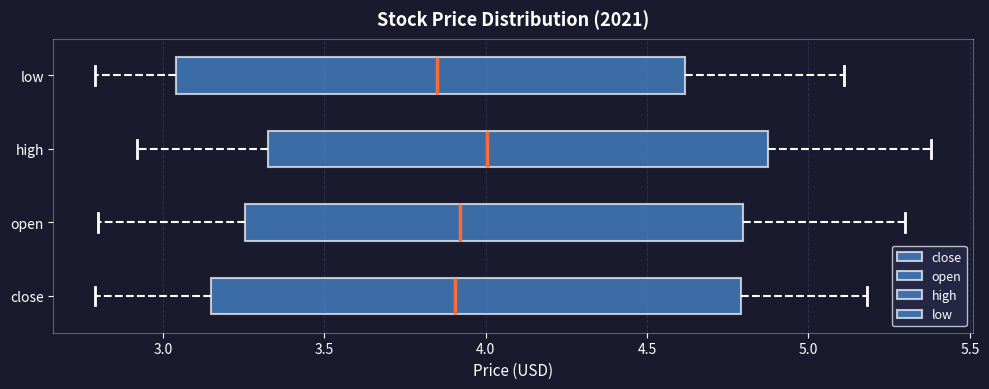

Which box's median line is the furthest to the left?

low